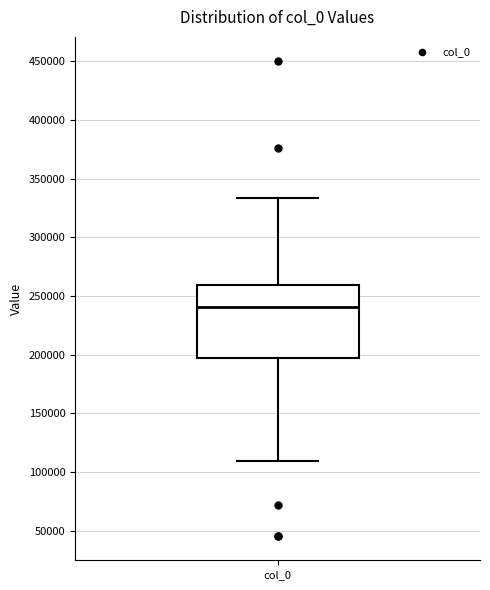

Transcribe this box plot: give where the median line is, the range the box spans, and where the two whiskers end, as read against the y-axis. The values are not printed on the chart, so give them approximately, as read against the axis.

median 240000, box 195000 to 260000, whiskers 110000 to 335000